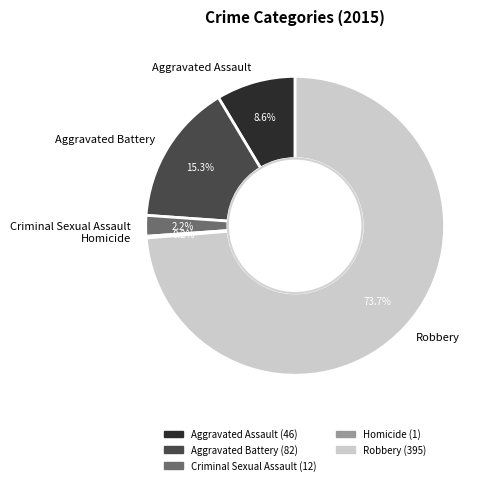

What percentage is the Criminal Sexual Assault slice, to the nearest percent?

2%